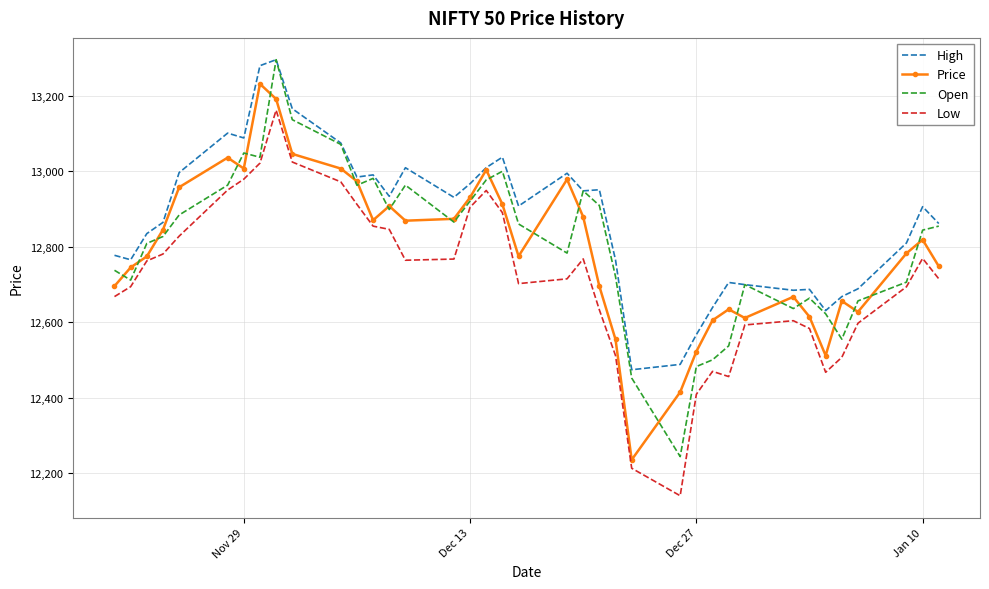

What is the minimum value for Price?

12236.0